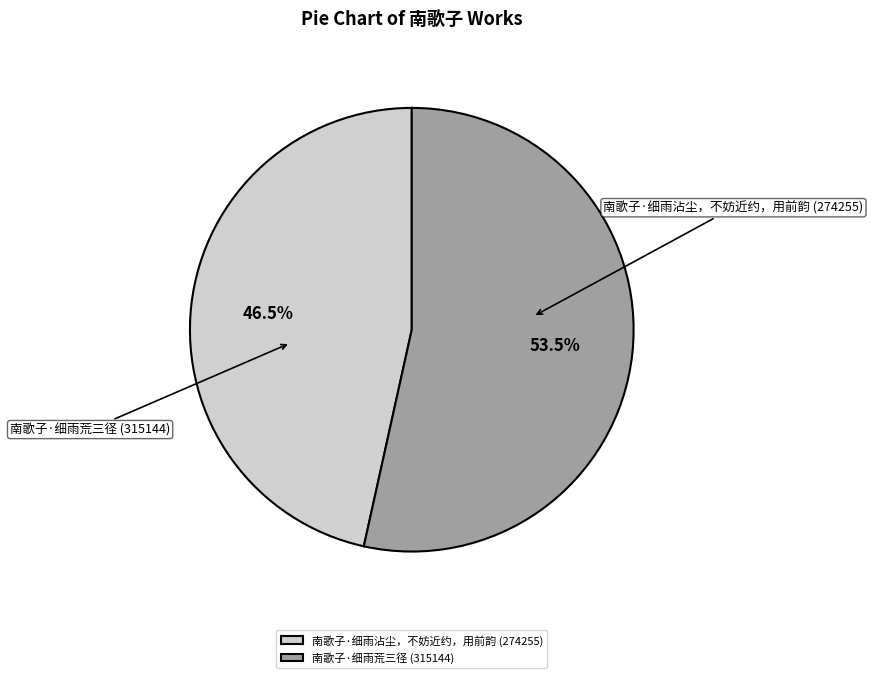

What is the ratio of the value at 南歌子·细雨荒三径 to the value at 南歌子·细雨沾尘，不妨近约，用前韵?

1.1